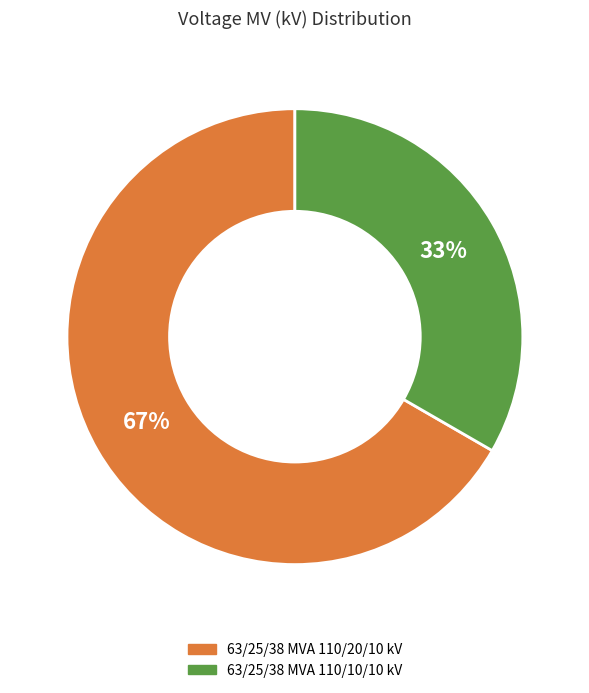

Which has a higher value, 63/25/38 MVA 110/20/10 kV or 63/25/38 MVA 110/10/10 kV?

63/25/38 MVA 110/20/10 kV